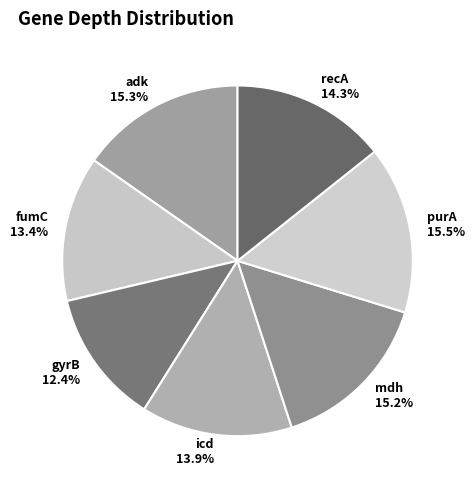

Does adk account for over 50% of the chart?

No